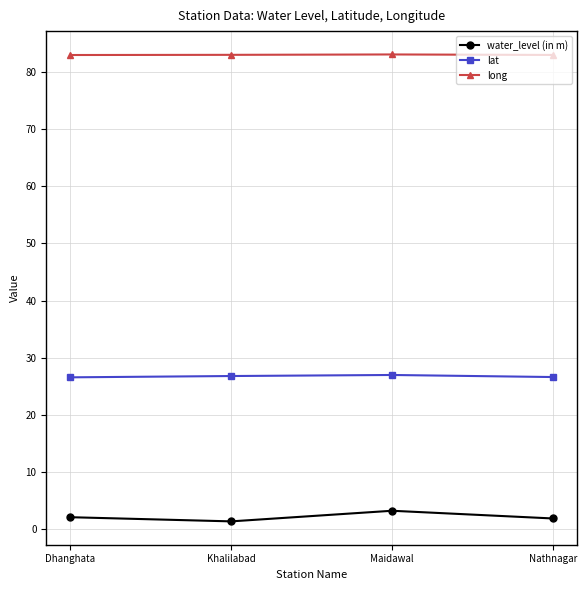

What is the difference between the lat values at Nathnagar and Khalilabad?

0.2